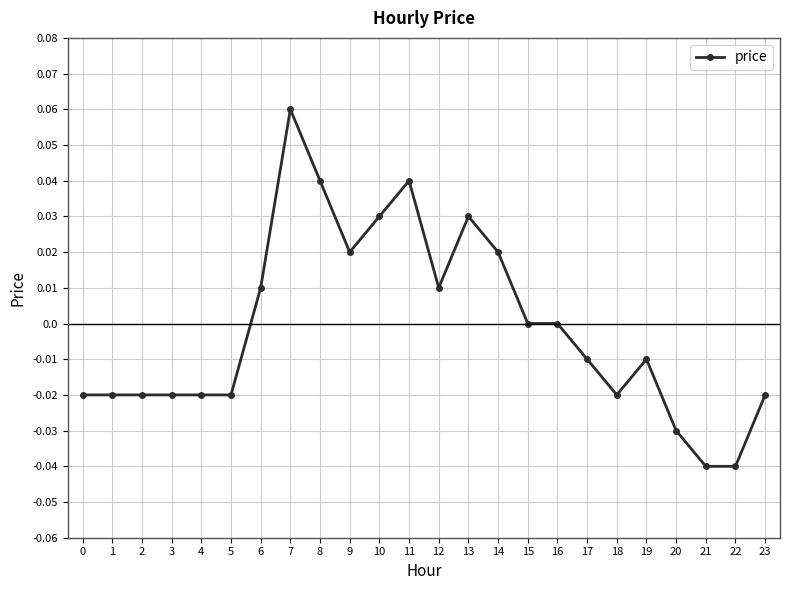

True or false: the data shows 0.0 at 11.

True